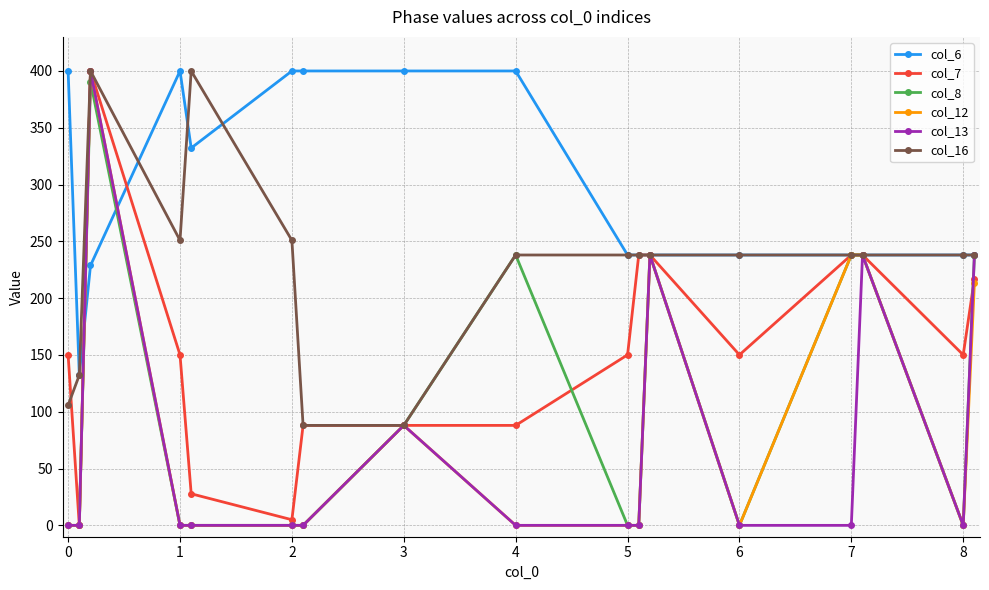

What is the sum of all col_16 values?

3857.8